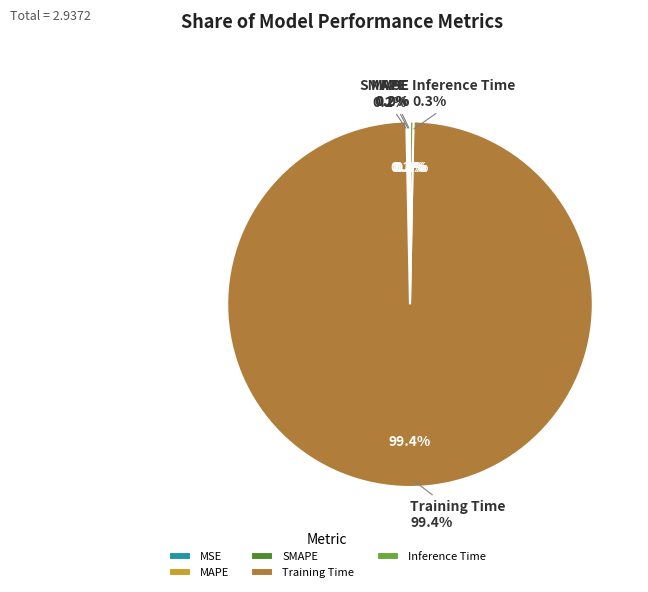

How many segments does this pie chart have?

5